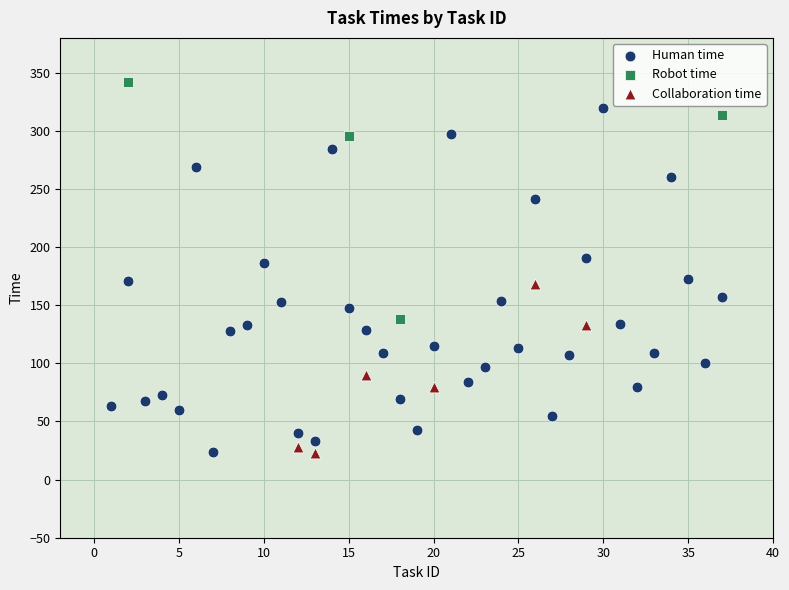

Which series has the widest spread of Y values?

Human time